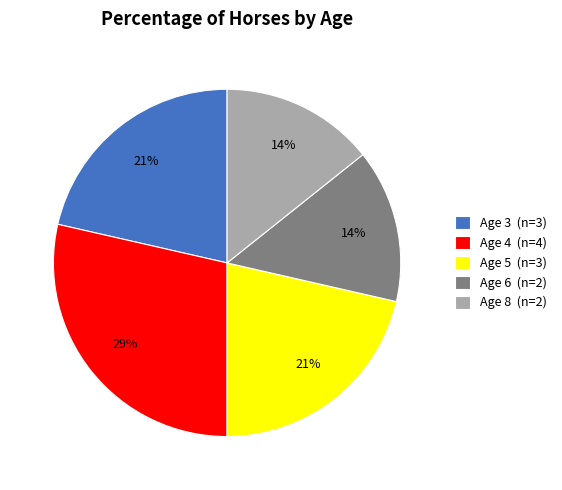

What percentage is the Age 5 (n=3) slice, to the nearest percent?

21%